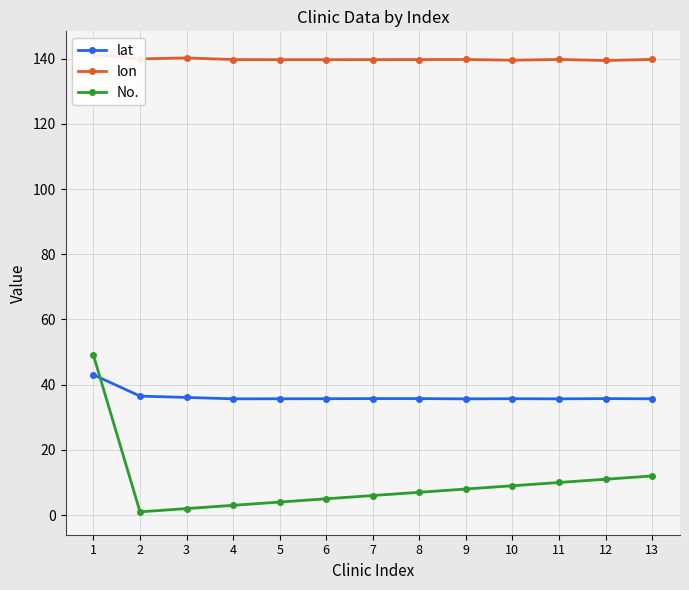

What is the value of the lon point at the 11th from the left?

139.7